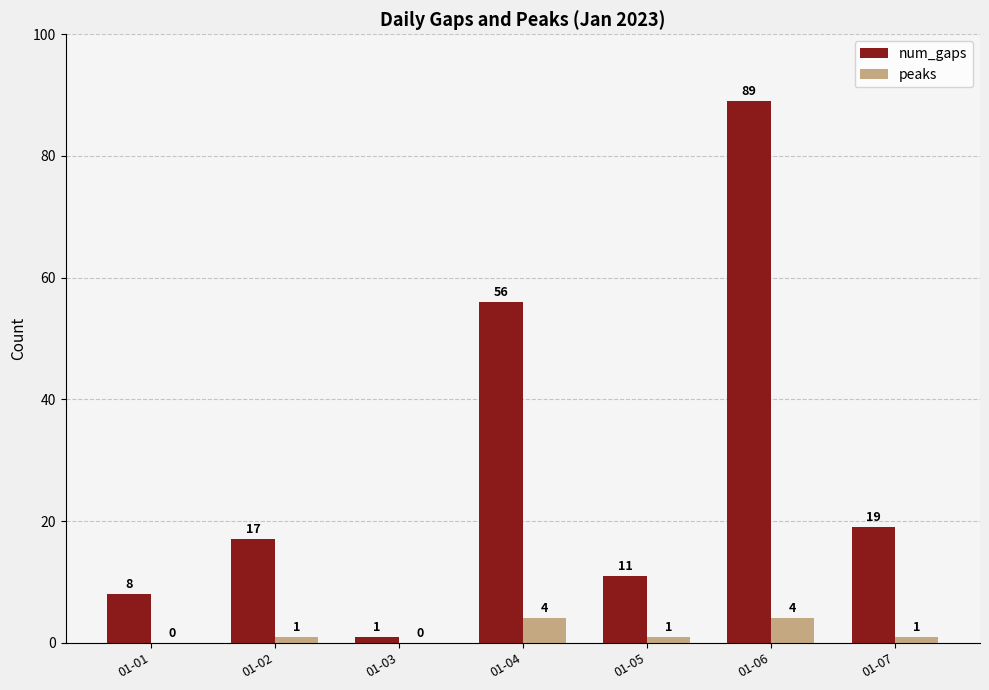

What is the difference between the num_gaps values at 01-06 and 01-04?

33